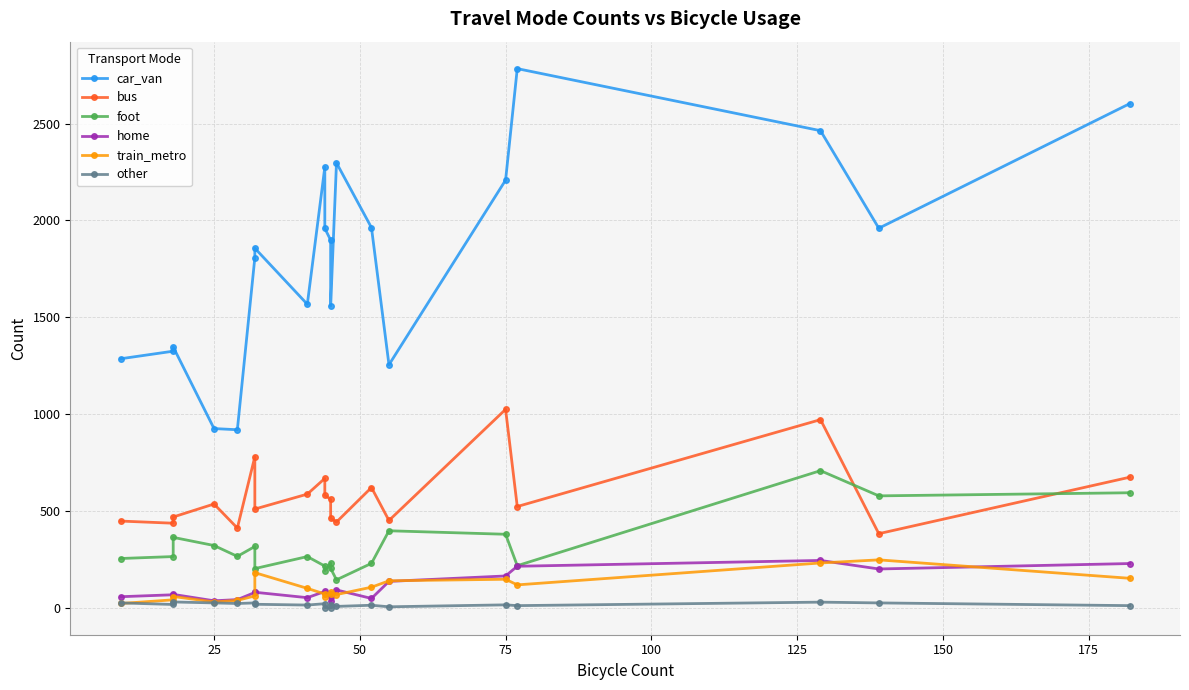

Reading right to left, list all the values displayed in this chart.

car_van: 2602	1960	2463	2783	2208	1256	1963	2297	1559	1899	1959	2275	1568	1857	1808	921	927	1348	1326	1287
bus: 676	385	973	525	1026	453	623	445	465	562	584	670	589	512	782	414	538	471	439	450
foot: 596	580	710	220	382	400	232	147	206	233	195	218	267	205	319	268	324	366	267	257
home: 231	203	247	217	167	139	51	95	37	56	79	87	55	83	82	45	39	72	70	60
train_metro: 155	250	234	121	150	142	109	71	82	76	61	74	103	184	64	41	33	61	44	25
other: 14	28	32	14	18	8	16	10	17	3	4	24	17	21	28	25	28	33	20	28